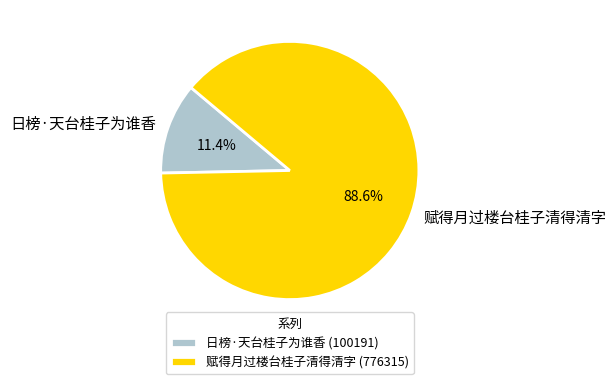

How many segments does this pie chart have?

2